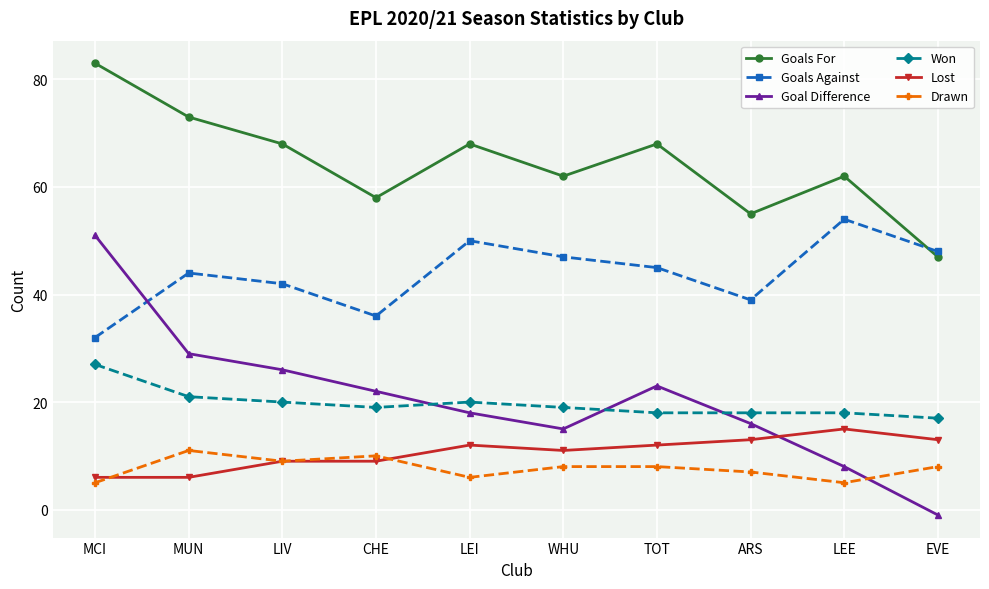

What is the value of the Goals Against point at the 6th from the left?

47